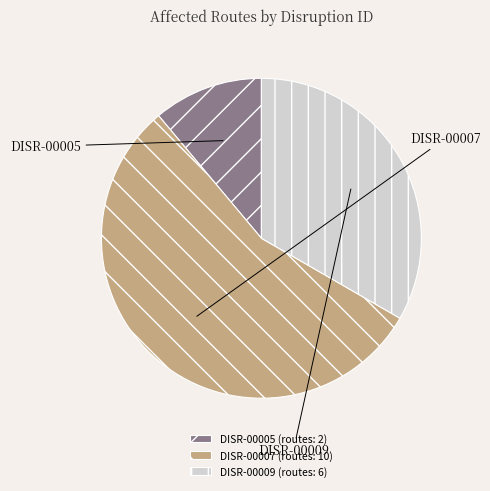

What is the total percentage of DISR-00009 and DISR-00005?

44.4%